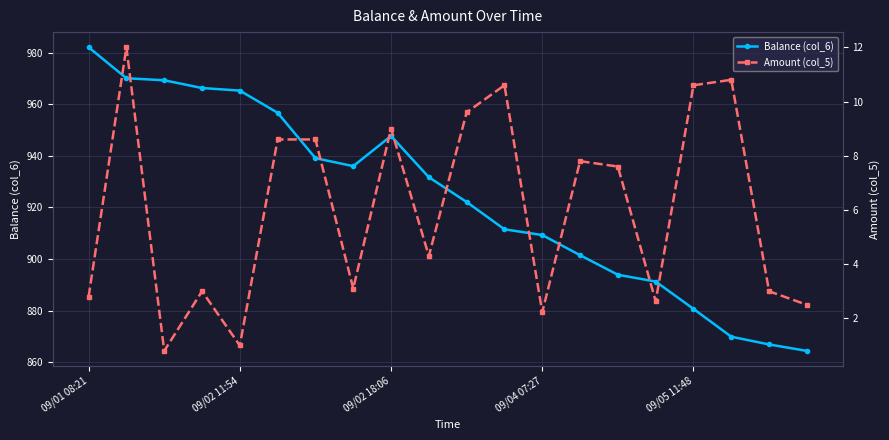

True or false: Amount (col_5) and Balance (col_6) intersect in this chart.

False